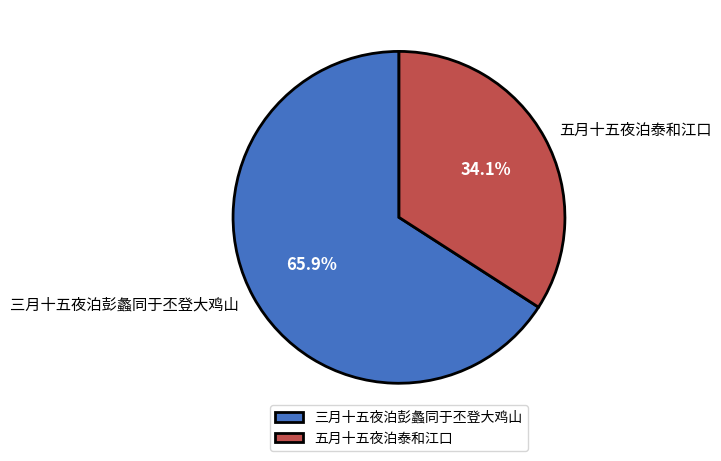

Which slice is the largest?

三月十五夜泊彭蠡同于丕登大鸡山